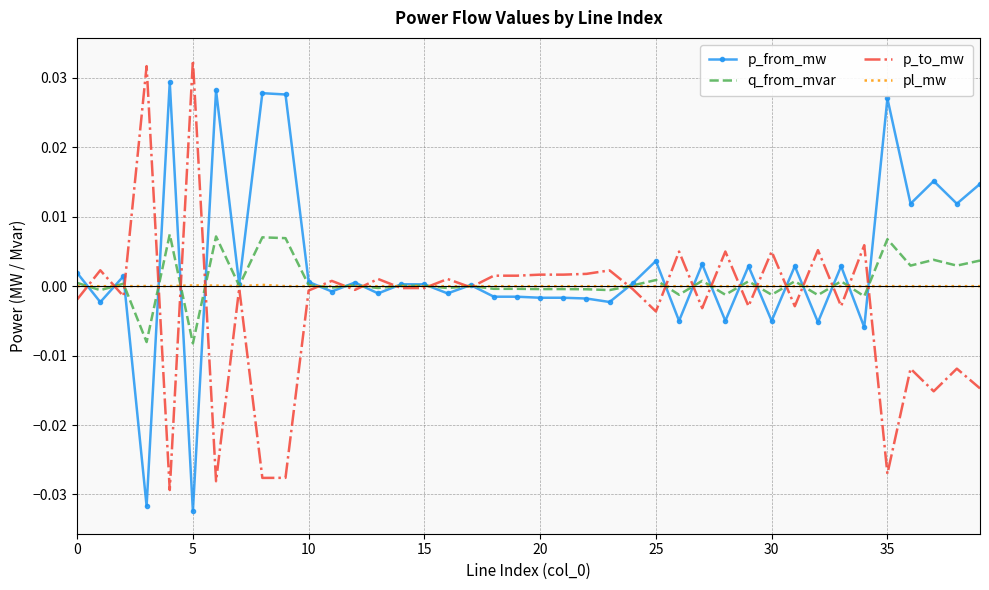

Rank the series by their maximum value, from highest to lowest.

p_to_mw, p_from_mw, q_from_mvar, pl_mw